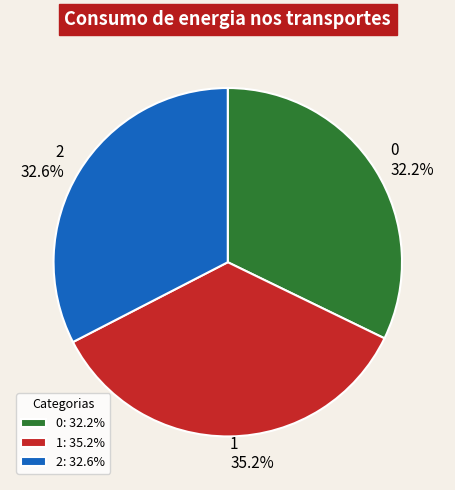

How many slices are in this pie chart?

3